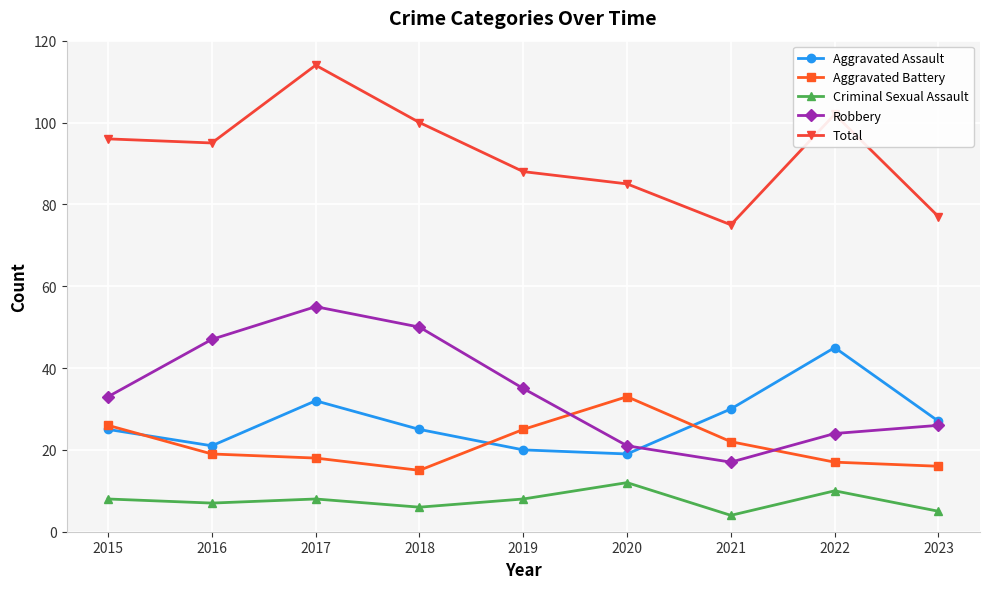

Which series changed the most between 2017 and 2020?

Robbery